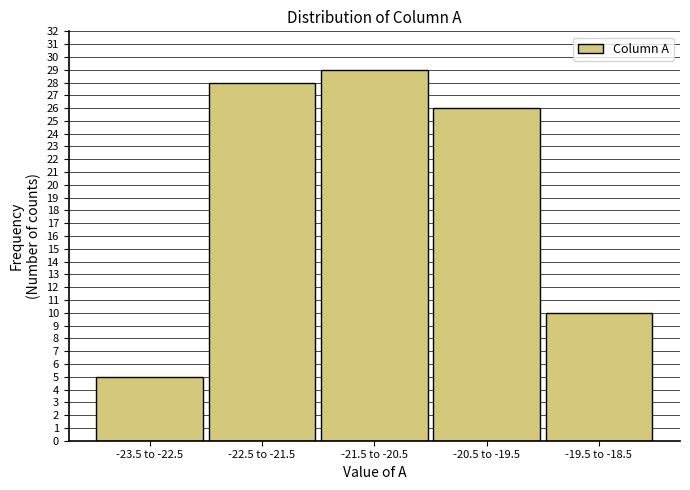

Reading right to left, list all the values displayed in this chart.

-19.5 to -18.5=10	-20.5 to -19.5=26	-21.5 to -20.5=29	-22.5 to -21.5=28	-23.5 to -22.5=5